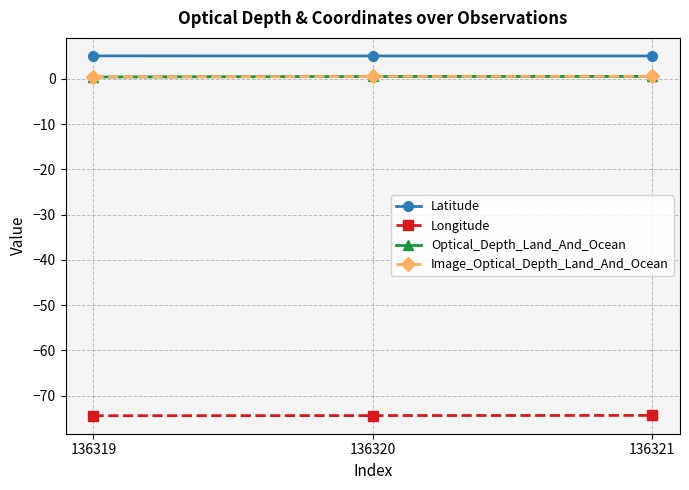

Reading left to right, extract all data points from this chart.

Latitude: 5.1	5.1	5.1
Longitude: -74.4	-74.4	-74.4
Optical_Depth_Land_And_Ocean: 0.4	0.5	0.5
Image_Optical_Depth_Land_And_Ocean: 0.4	0.5	0.5